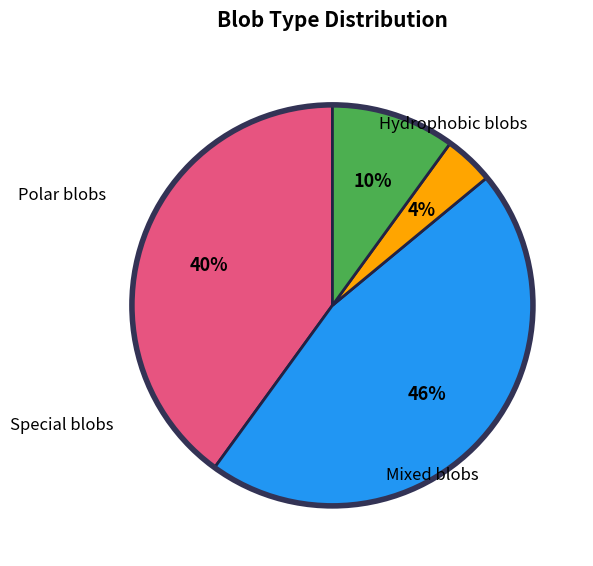

To the nearest percent, what is the average slice percentage?

25%